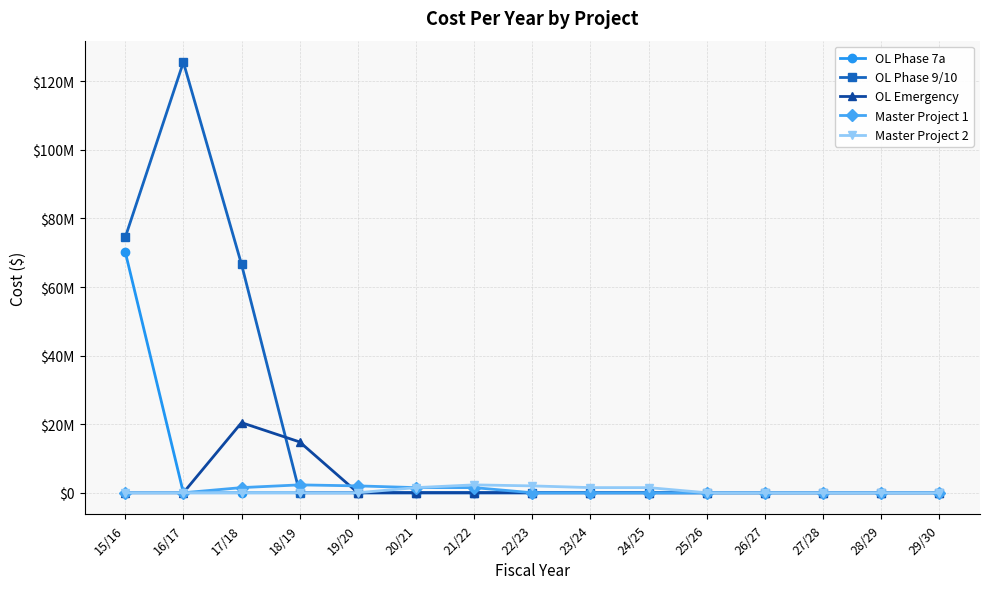

What is the total value across all series at 20/21?

3000000.0